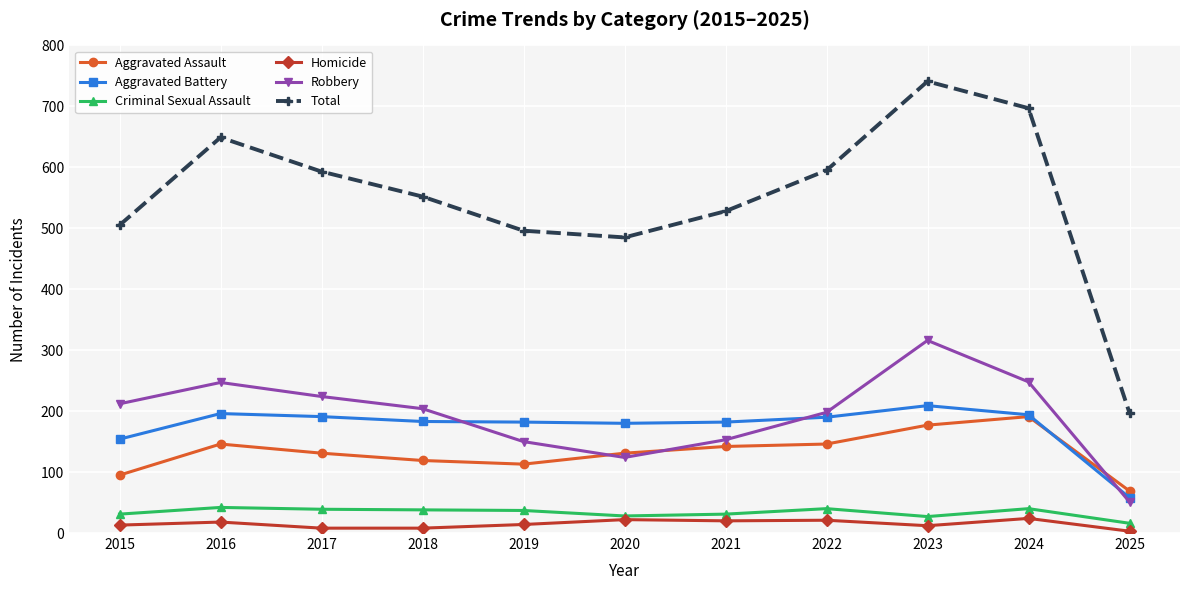

The value of Robbery at 2022 is 198. True or false?

True